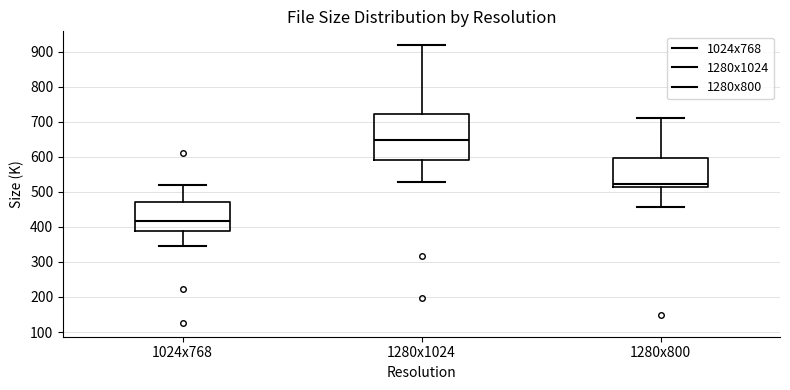

Comparing the boxes themselves (not the whiskers), which one is the tallest?

1280x1024